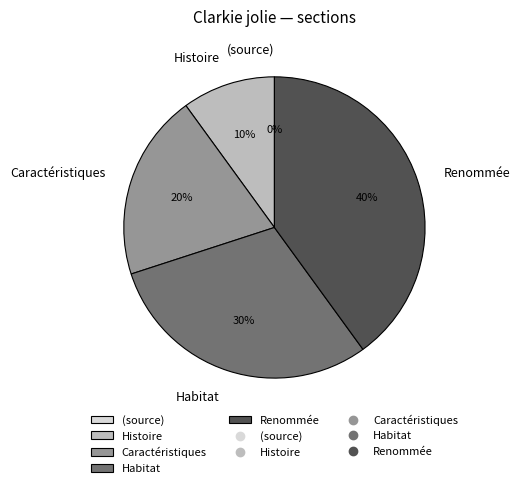

How much of the chart is everything except Caractéristiques?

80.0%